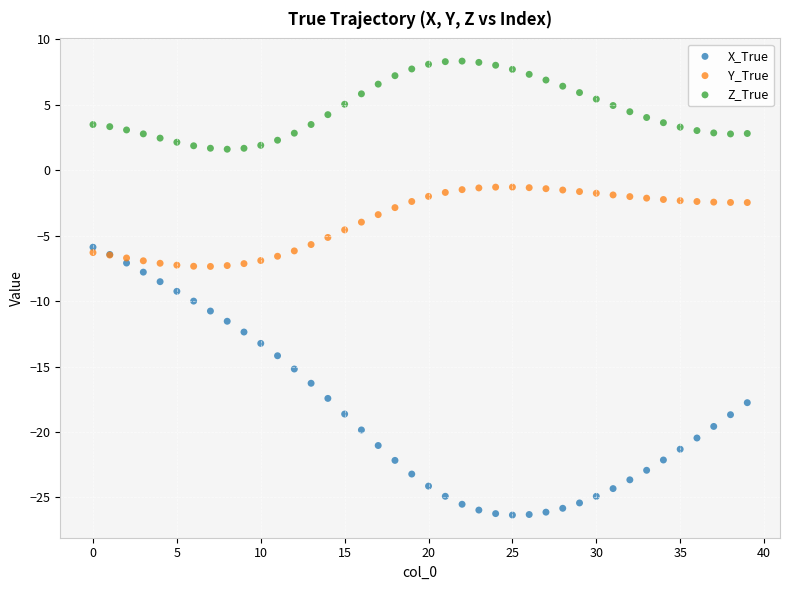

Which series contains the highest Y value?

Z_True